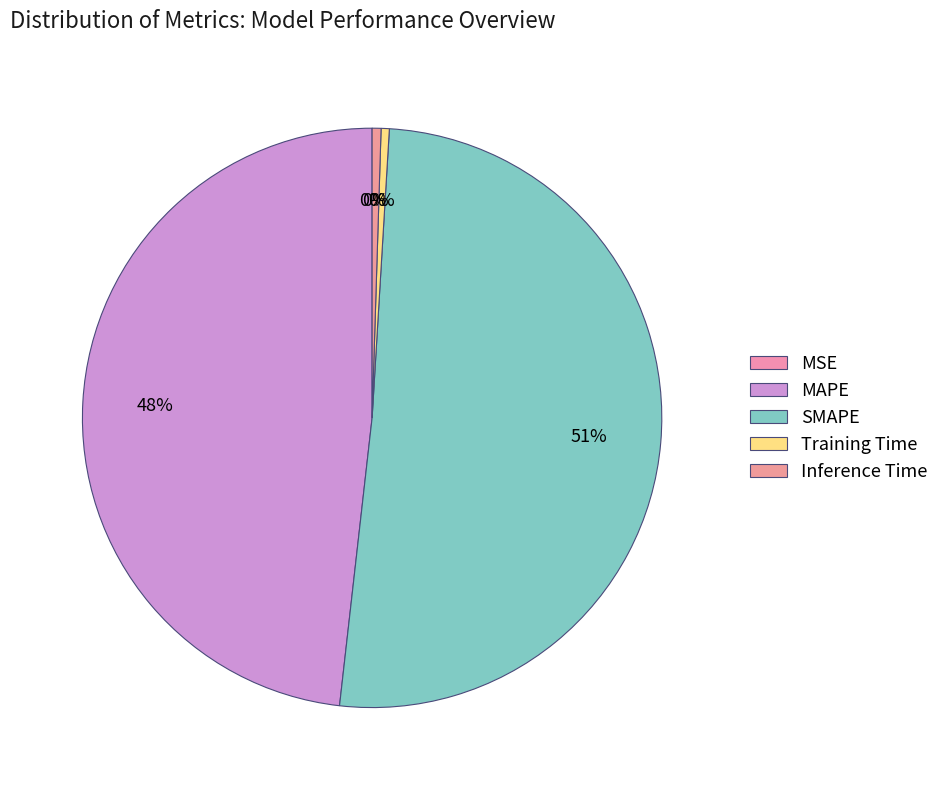

What portion of the pie excludes MSE?

100.0%